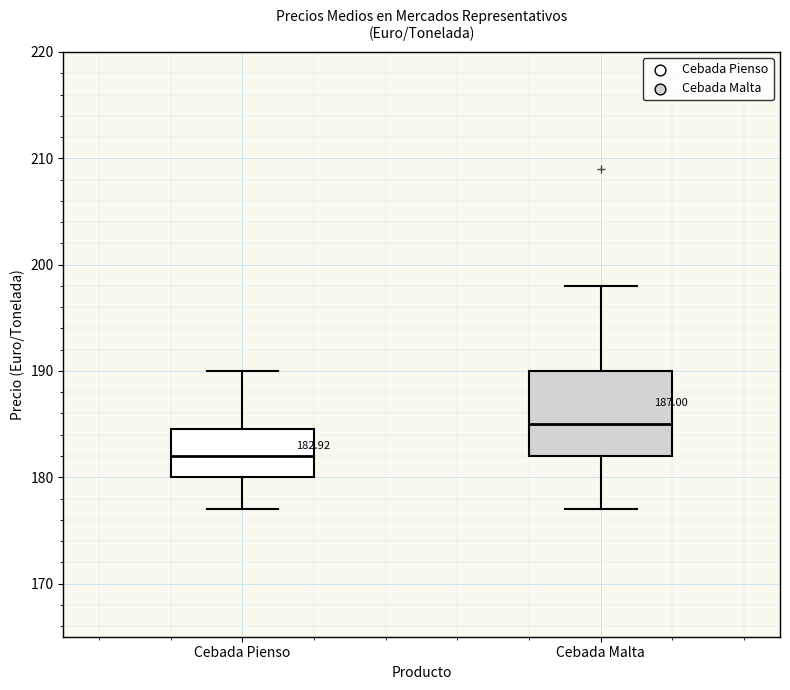

Which box's median line is the lowest?

Cebada Pienso